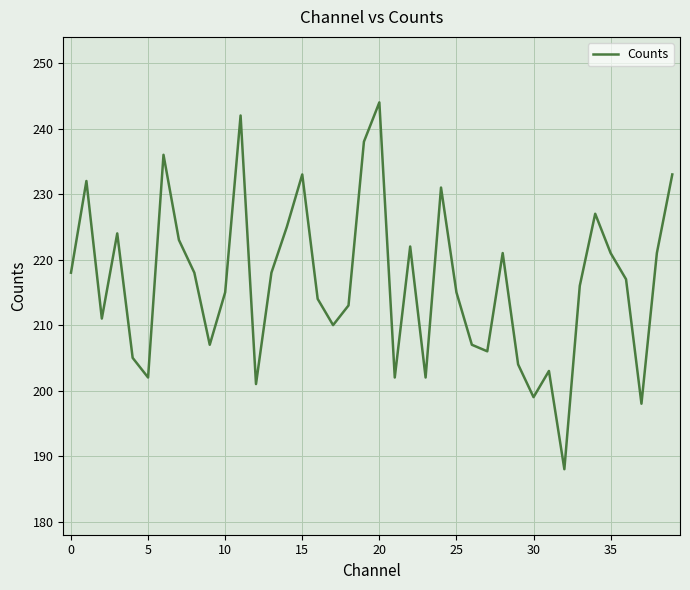

What is the difference between the maximum and minimum values?

56